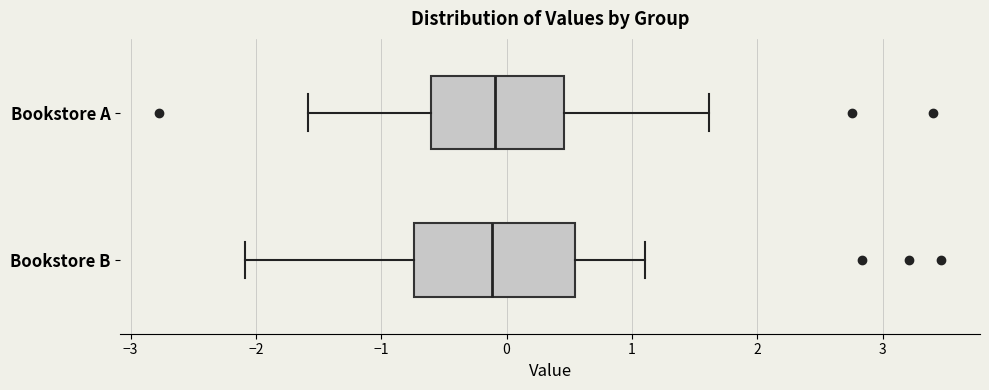

Reading bottom to top, transcribe this box plot: for each box, give where its median line is, the range the box spans, and where its two whiskers end, as read against the x-axis. The values are not printed on the chart, so give them approximately, as read against the axis.

Bookstore B: median -0.1, box -0.7 to 0.5, whiskers -2.1 to 1.1
Bookstore A: median -0.1, box -0.6 to 0.5, whiskers -1.6 to 1.6